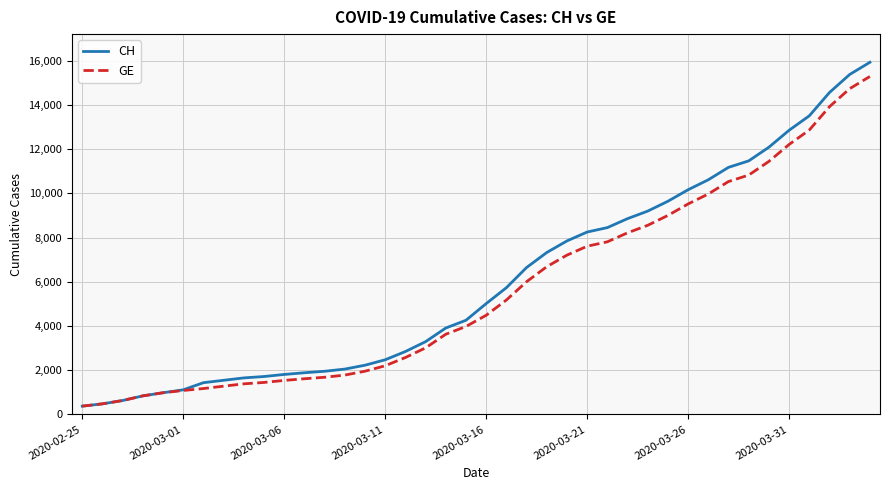

At how many categories does at least one series exceed 9429?

11